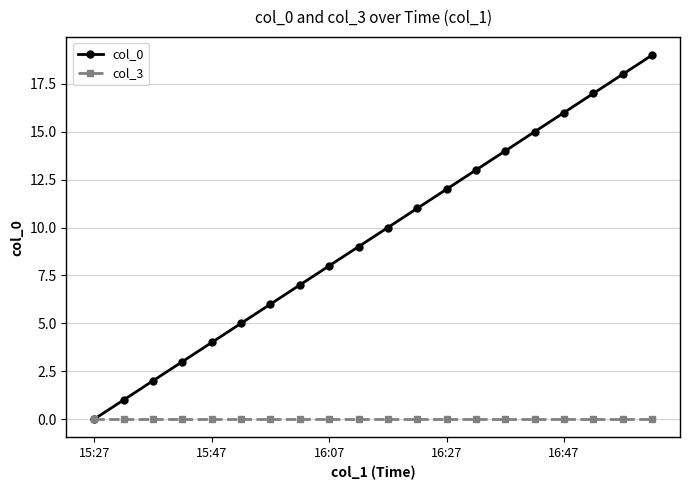

Which series has the largest total across all categories?

col_0